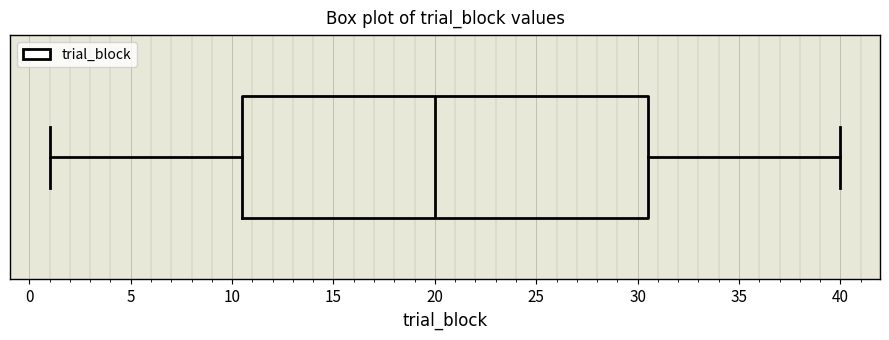

Read this box plot against the x-axis: the position of the median line, the range covered by the box, and the ends of both whiskers. The values are not printed on the chart, so give them approximately, as read against the axis.

median 20.0, box 10.5 to 30.5, whiskers 1.0 to 40.0